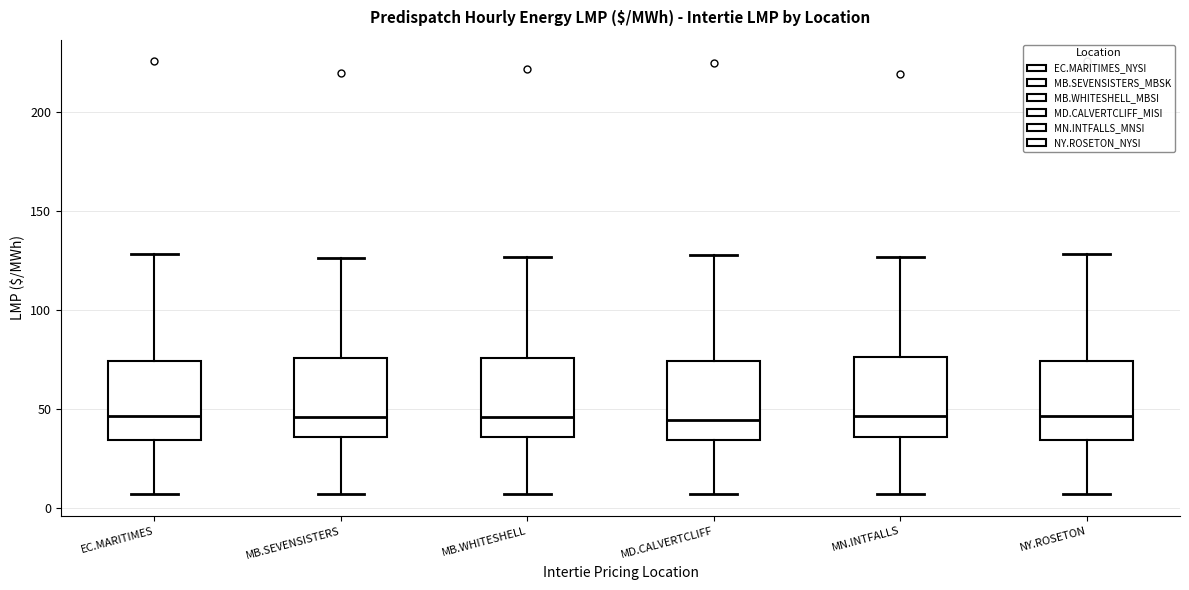

Where does the lower whisker of the box for MB.SEVENSISTERS end on the y-axis? The values are not printed on the chart, so give them approximately, as read against the axis.

5